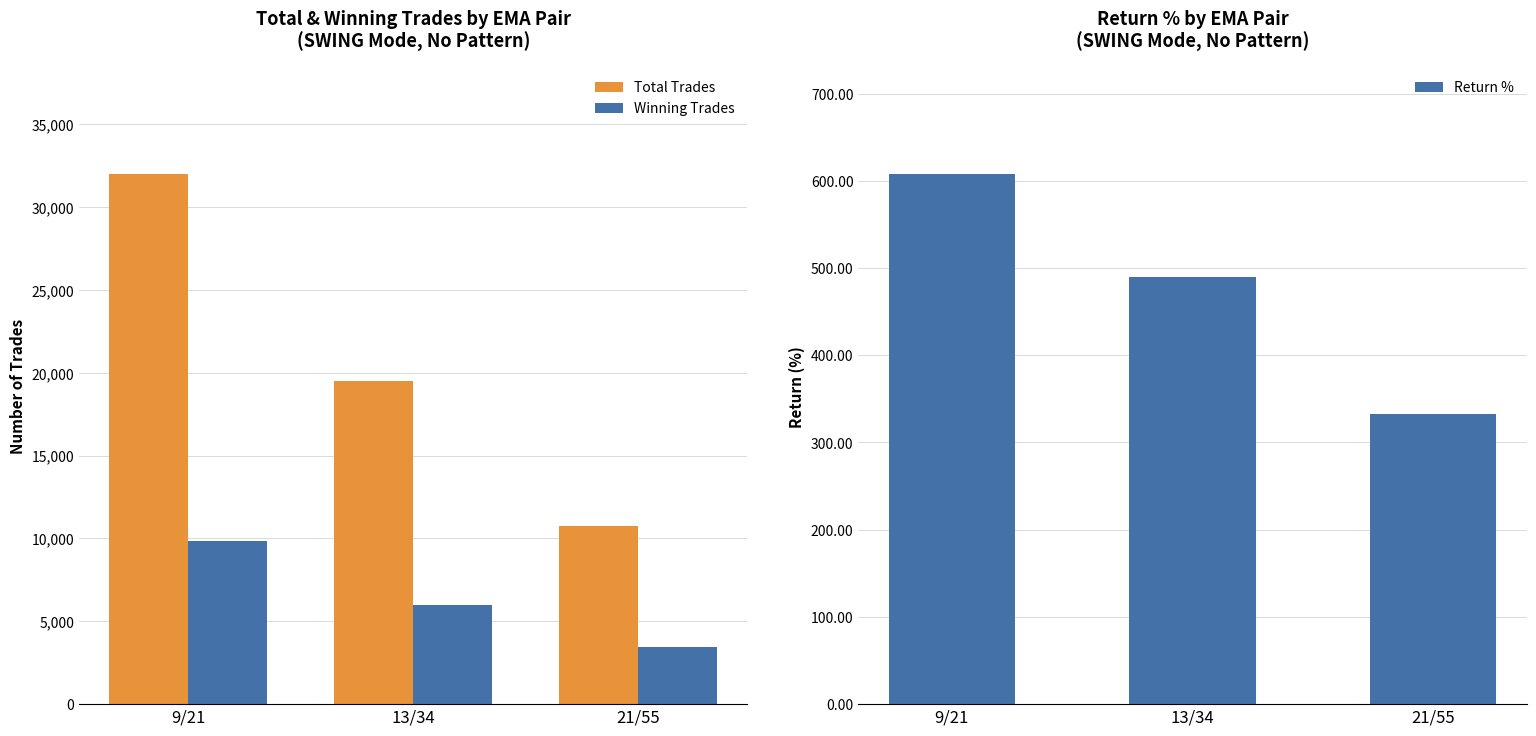

What are all the series names shown in the legend?

Total Trades, Winning Trades, Return %